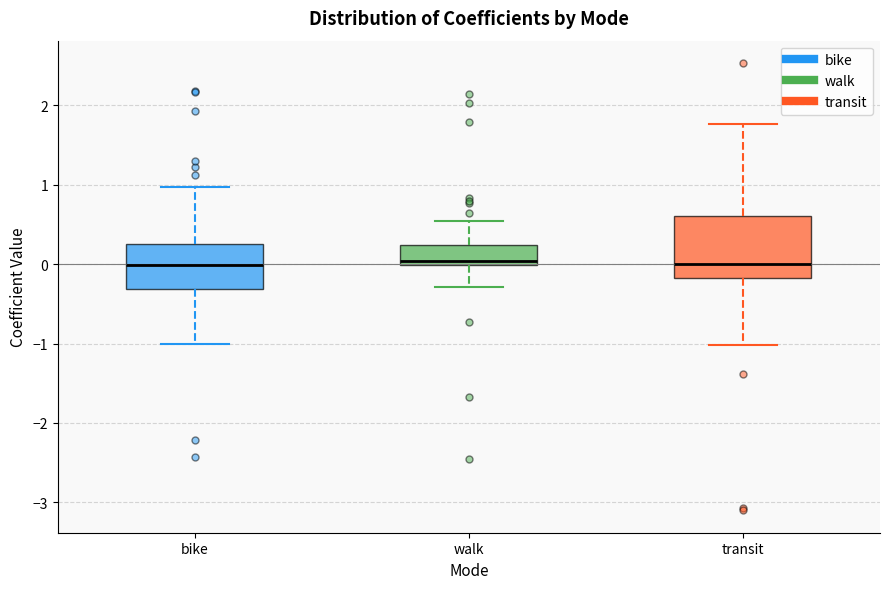

Where does the lower whisker of the box for walk end on the y-axis? The values are not printed on the chart, so give them approximately, as read against the axis.

-0.3